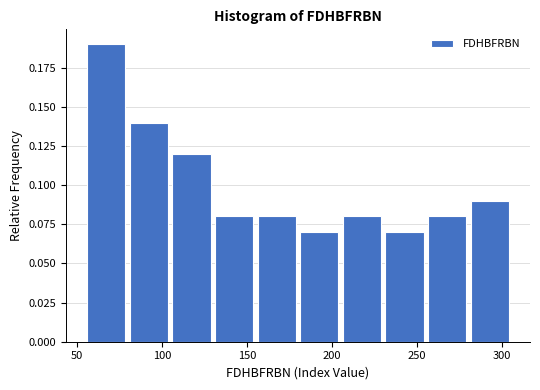

How tall is the bar that spans 180 to 205 on the x-axis? Neither the bar edges nor the heights are printed on the chart, so give them approximately, as read against the axes.

0.07